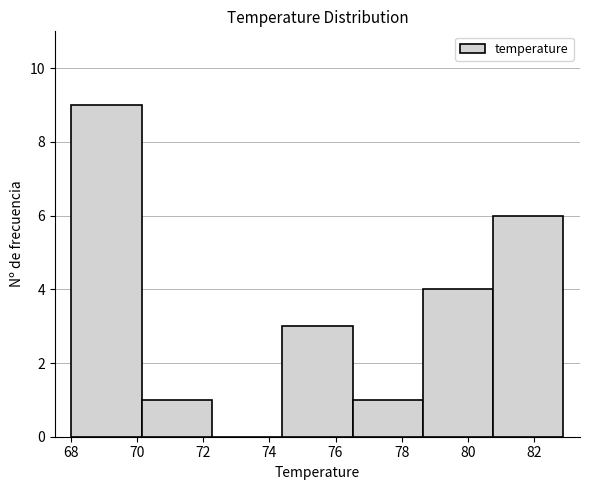

Reading left to right, transcribe this chart: for each bar, give the range it covers on the x-axis and its height. Neither the bar edges nor the heights are printed on the chart, so give them approximately, as read against the axes.

68.0 to 70.2: 9
70.2 to 72.2: 1
72.2 to 74.4: 0
74.4 to 76.6: 3
76.6 to 78.6: 1
78.6 to 80.8: 4
80.8 to 83.0: 6